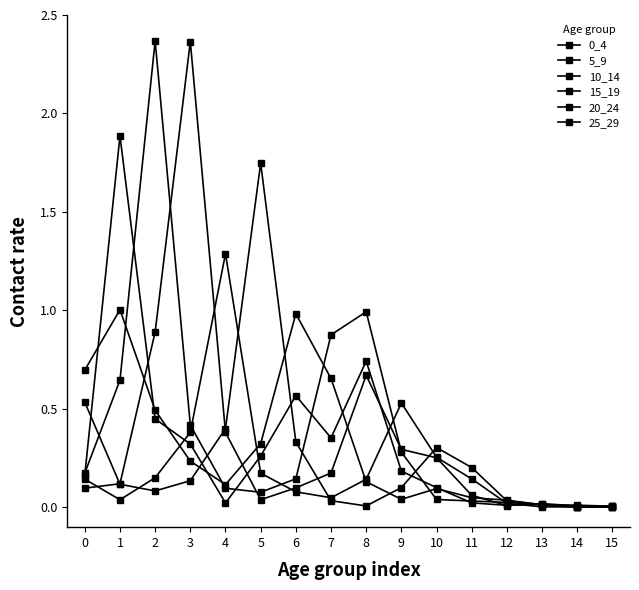

How many lines are shown in the chart?

6